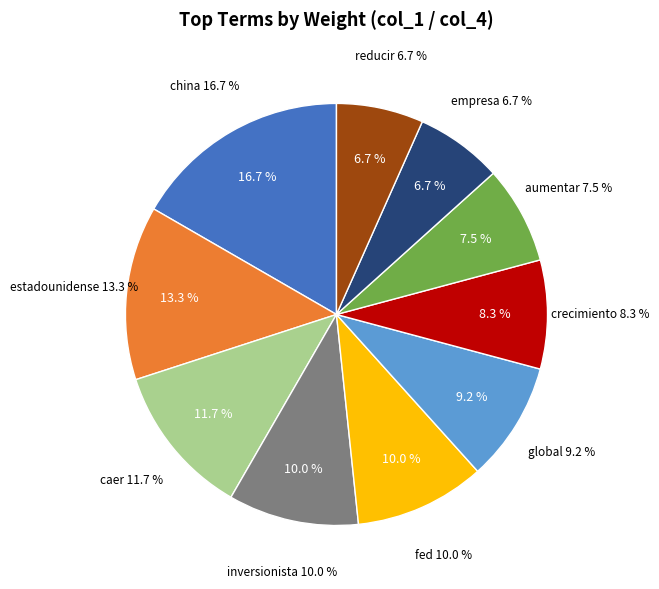

To the nearest percent, what percentage of the pie is aumentar?

7%